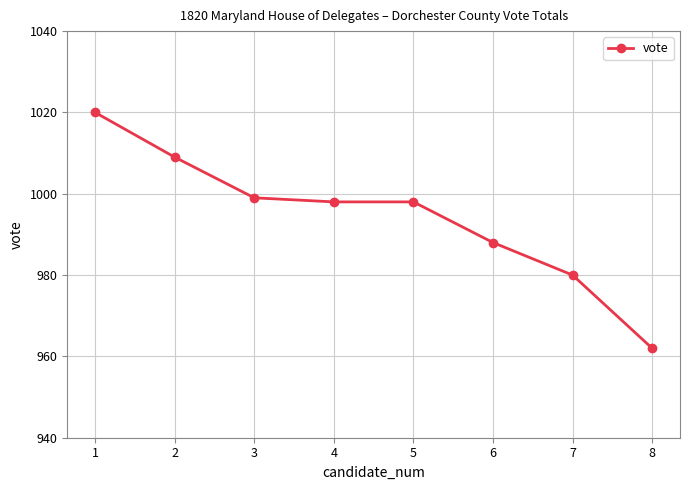

At which label is the value closest to 991?

6